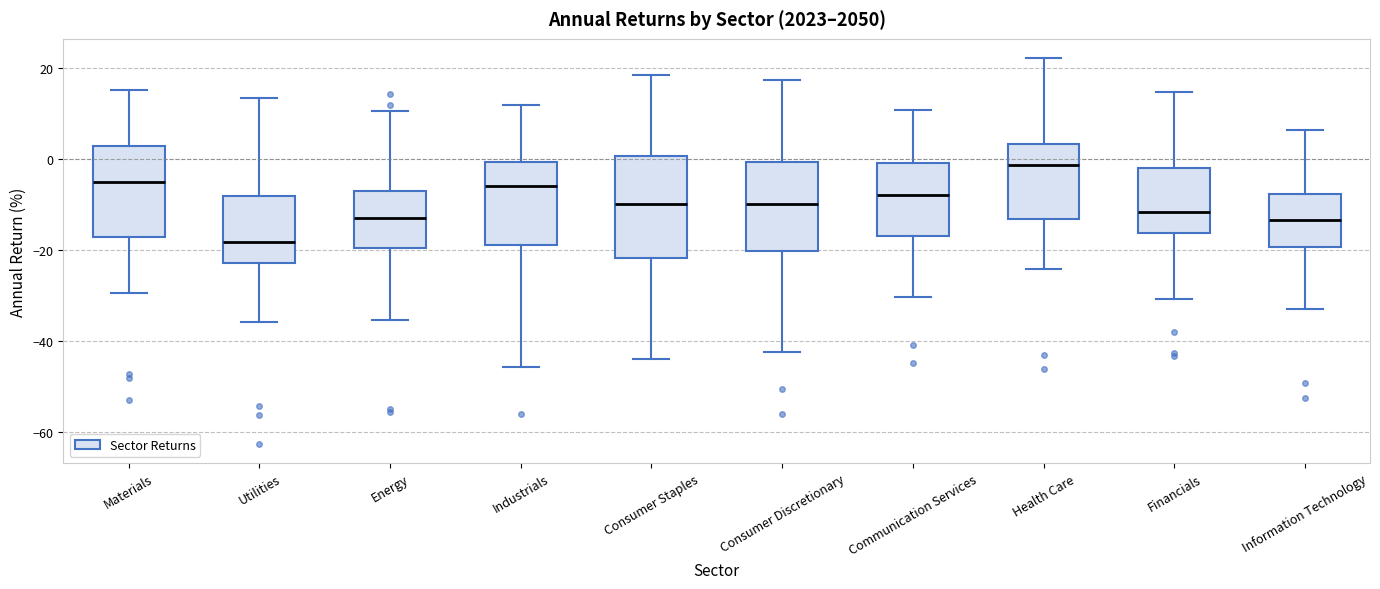

Which box is the tallest, from its lower edge to its upper edge?

Consumer Staples